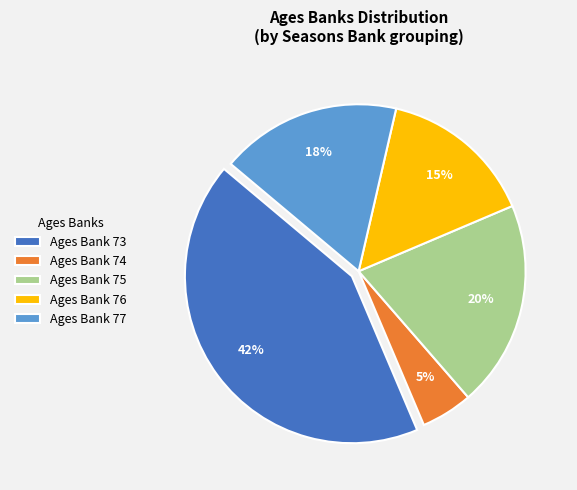

Is the sum of Ages Bank 75 and Ages Bank 73 greater than half?

Yes